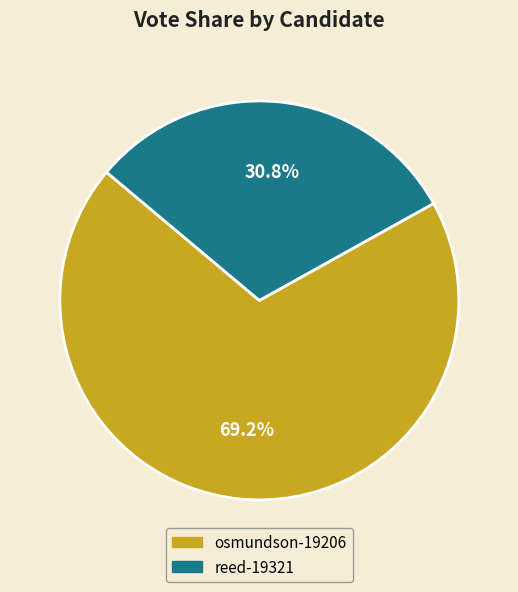

Which category has the biggest portion of the pie?

osmundson-19206